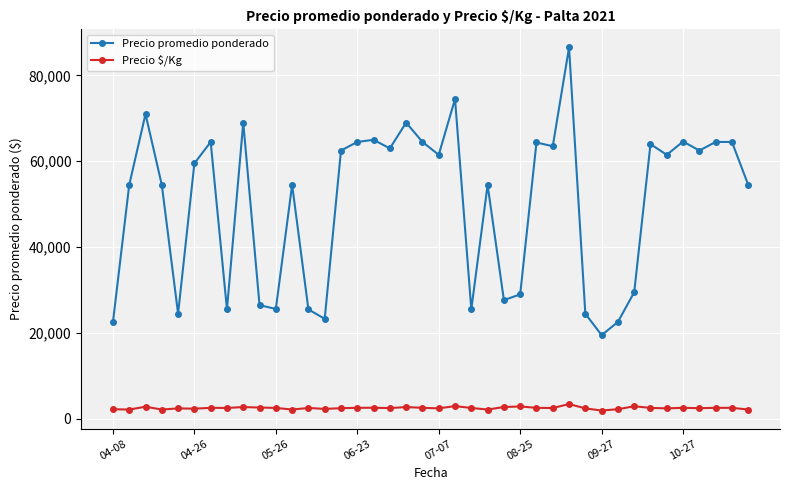

What is the difference between the maximum and minimum values in the Precio $/Kg series?

1510